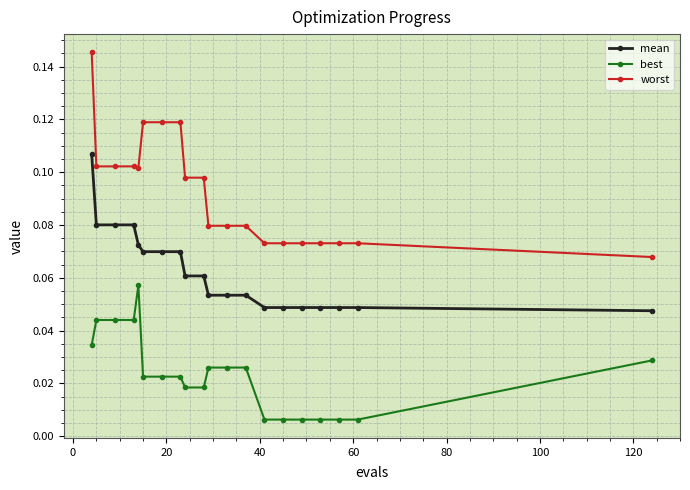

What are all the series names shown in the legend?

mean, best, worst